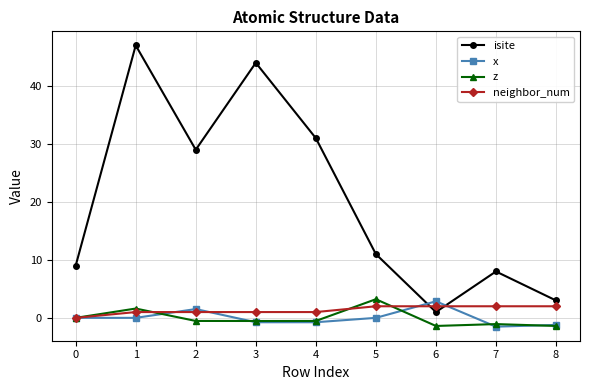

True or false: x and isite cross at least once.

True